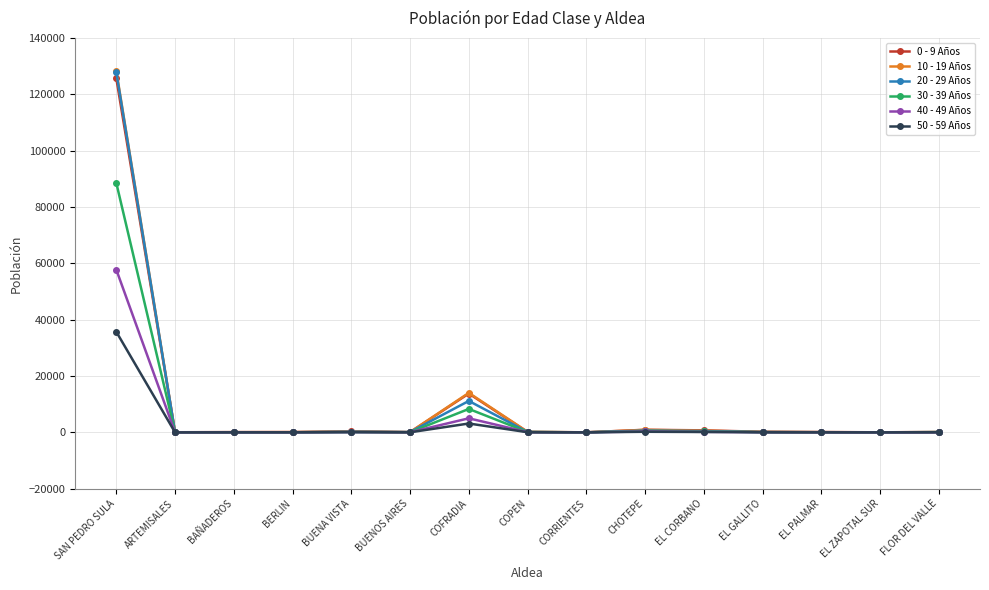

How many distinct data groups are displayed?

6